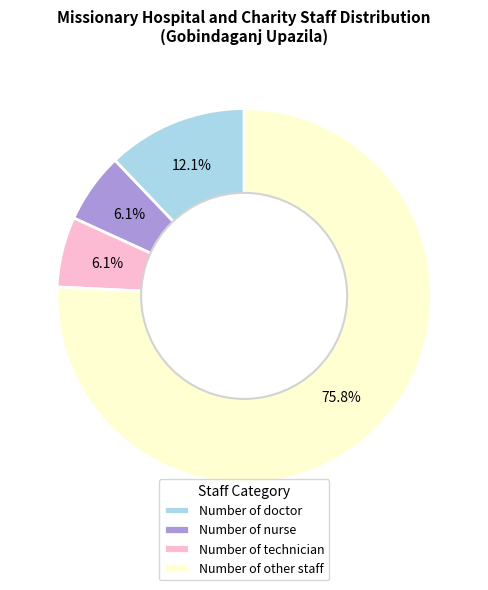

How many slices are in this pie chart?

4